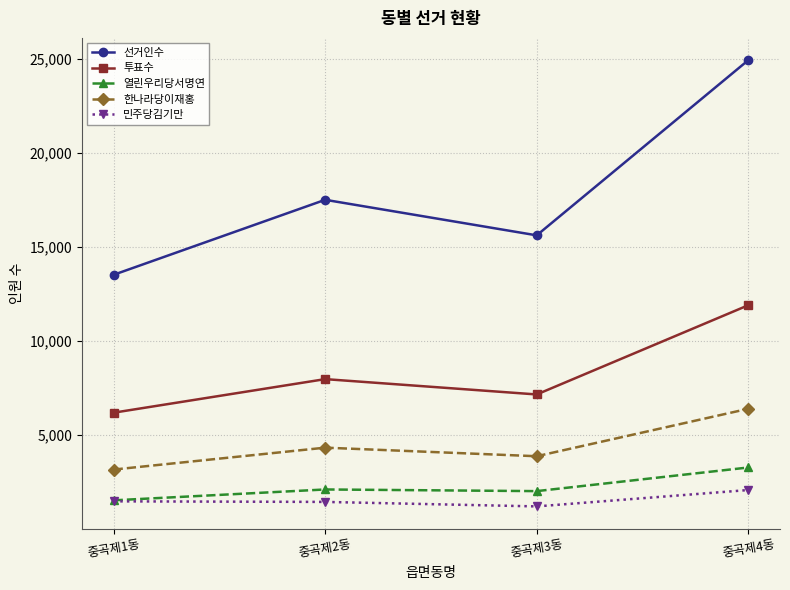

What is the sum of all 한나라당이재홍 values?

17695